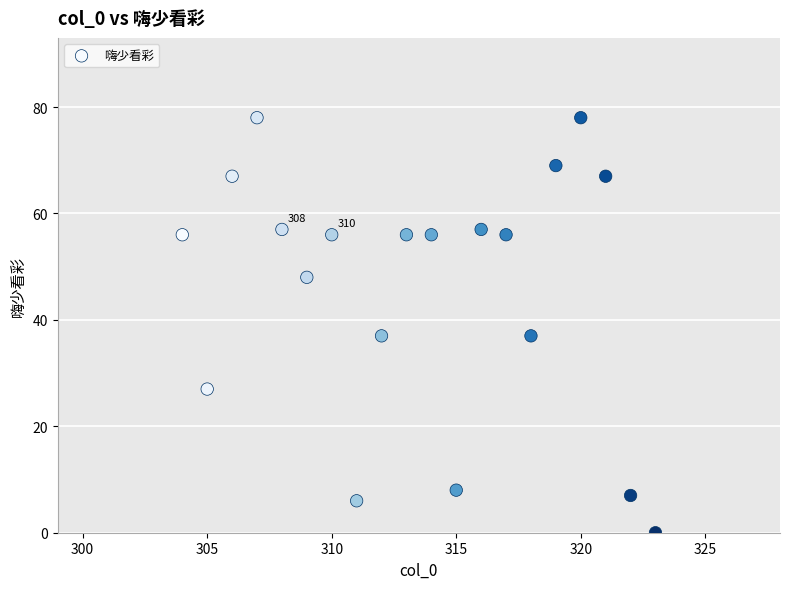

What is the range of Y values (max minus min)?

78